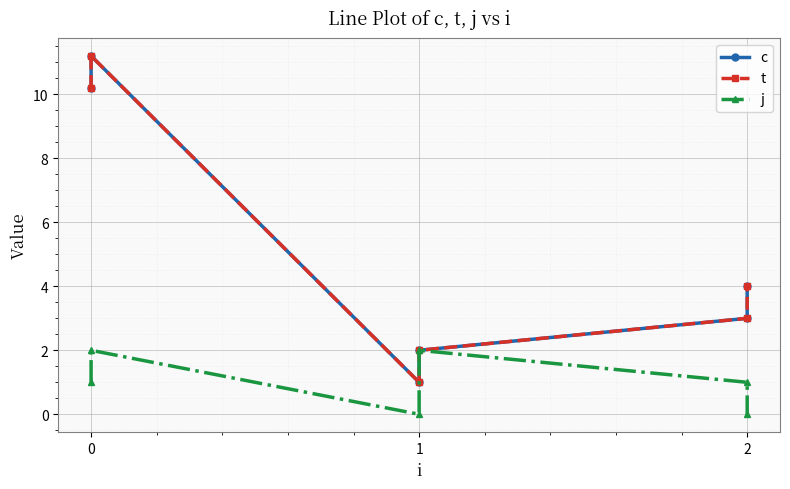

What is the average value of the c series?

5.2